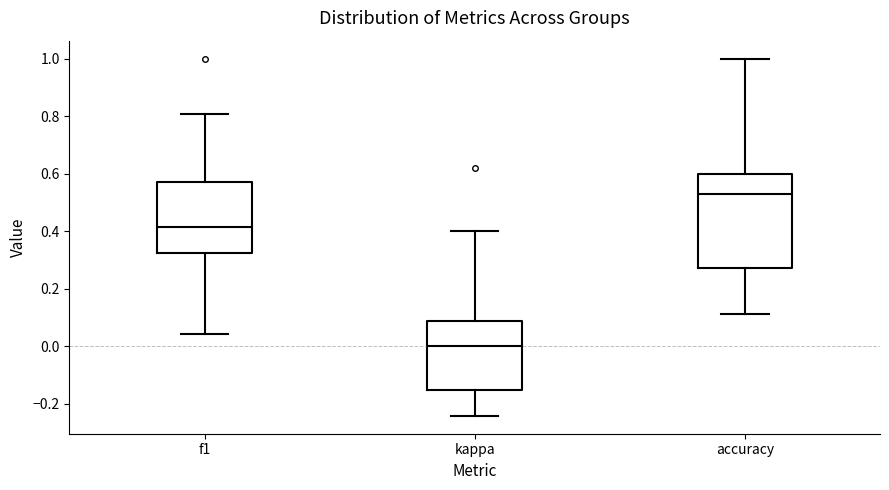

Reading left to right, read every box against the y-axis: the position of its median line, the range the box covers, and the ends of its whiskers. The values are not printed on the chart, so give them approximately, as read against the axis.

f1: median 0.42, box 0.32 to 0.58, whiskers 0.04 to 0.80
kappa: median 0.00, box -0.16 to 0.08, whiskers -0.24 to 0.40
accuracy: median 0.52, box 0.28 to 0.60, whiskers 0.12 to 1.00